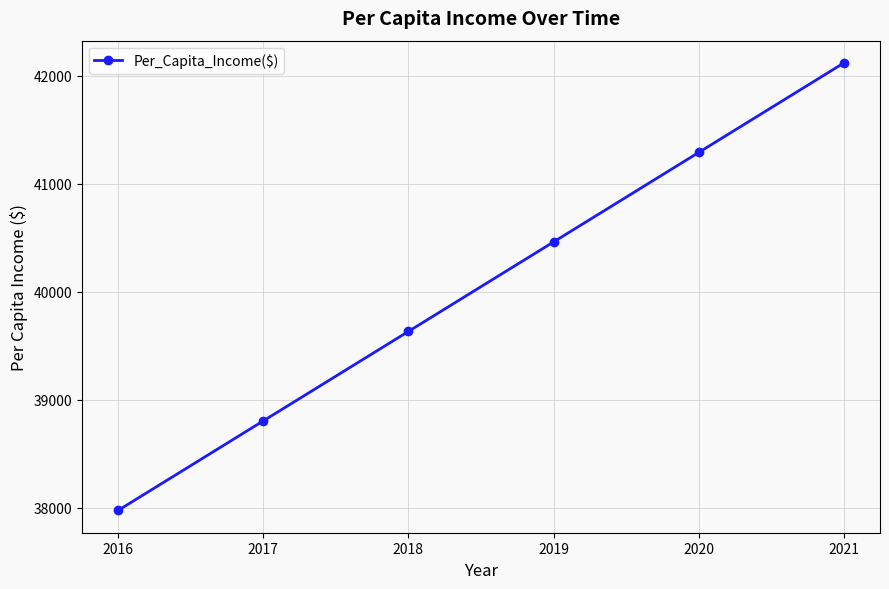

Between 2020 and 2016, which is larger?

2020